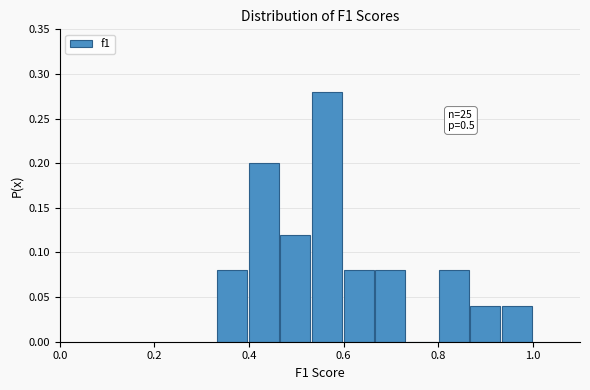

Read against the x-axis, roughly where is the centre of the tallest bar?

0.56